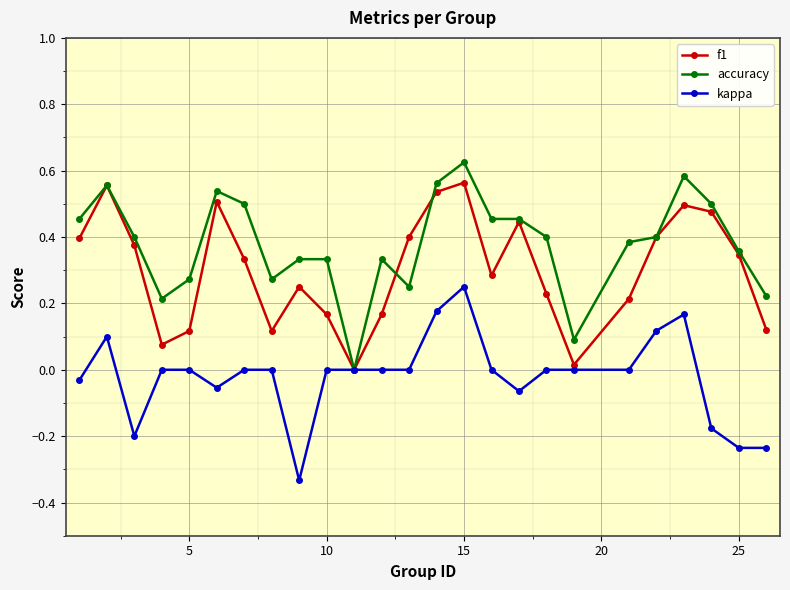

How many interior local peaks does the f1 series have?

6